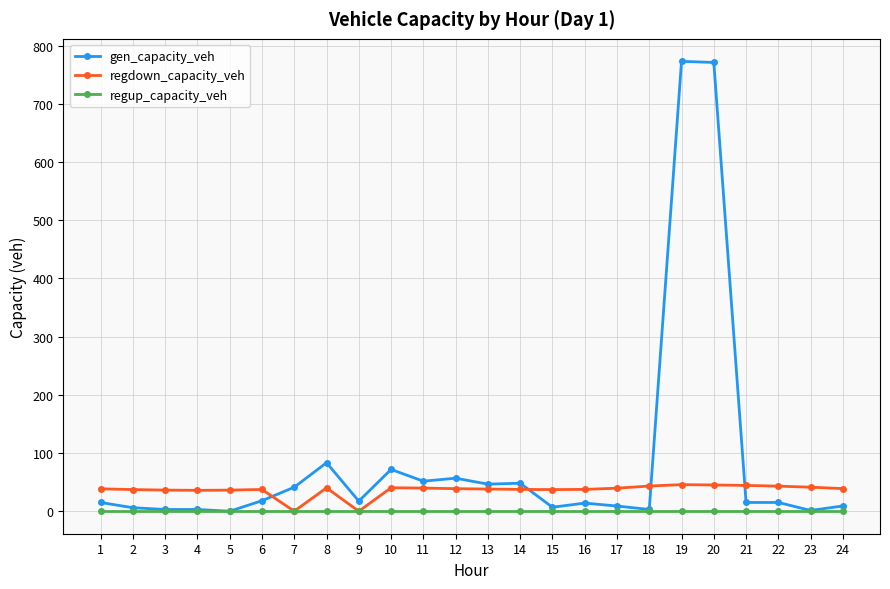

Which series has the widest spread of values?

gen_capacity_veh